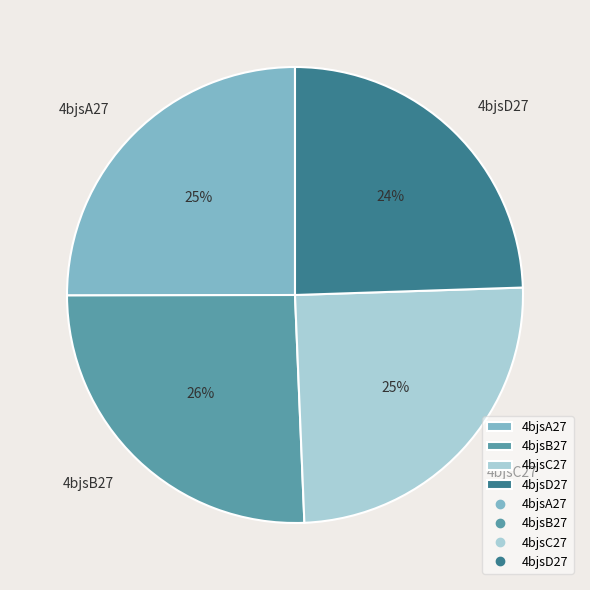

What is the largest slice in the pie chart?

4bjsB27